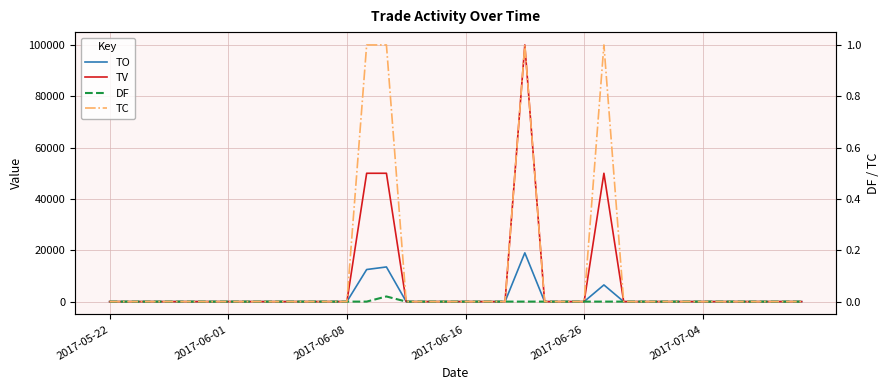

What is the difference between the TC values at 21 and 26?

1.0